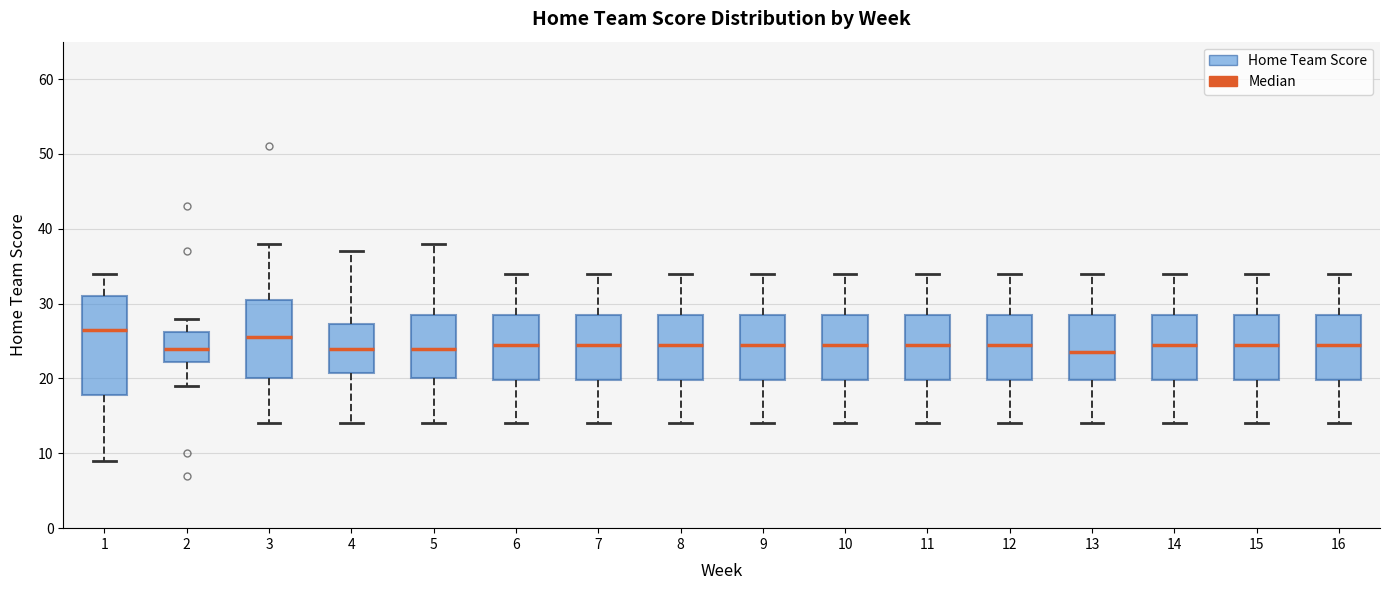

Which box is the tallest, from its lower edge to its upper edge?

1